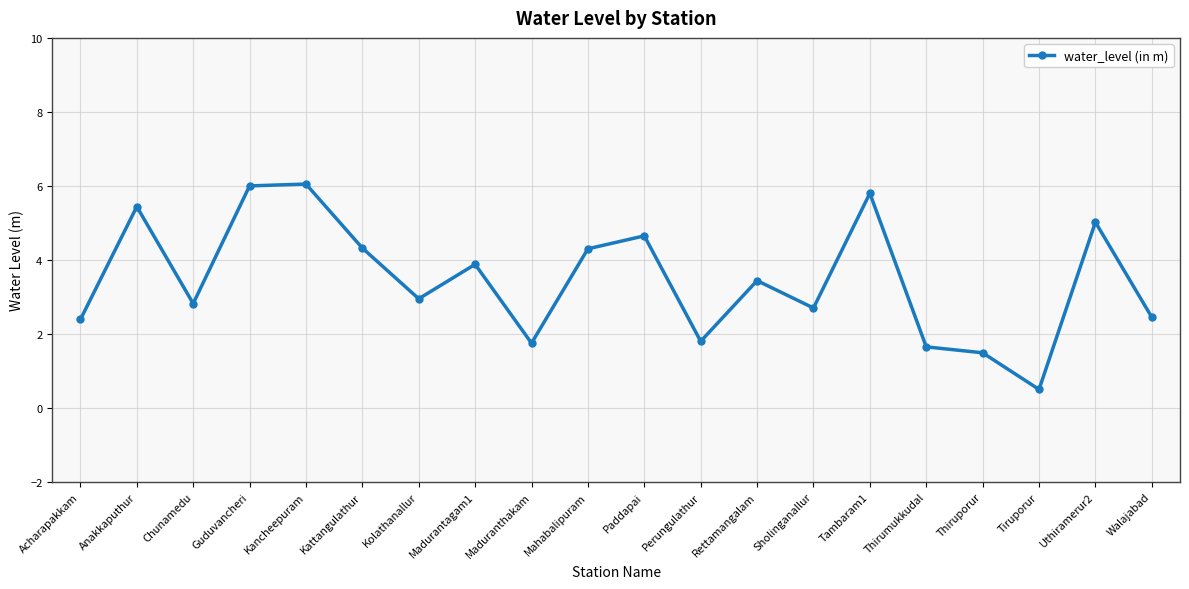

Which has a higher value, Thiruporur or Rettamangalam?

Rettamangalam